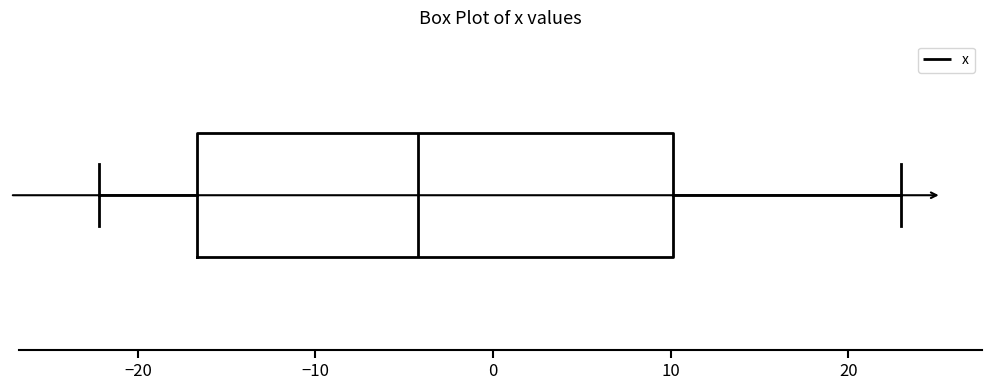

Transcribe this box plot: give where the median line is, the range the box spans, and where the two whiskers end, as read against the x-axis. The values are not printed on the chart, so give them approximately, as read against the axis.

median -4, box -17 to 10, whiskers -22 to 23